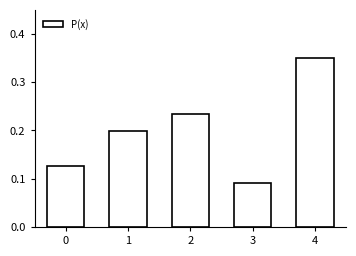

The chart shows a value of 0.1 at 1. True or false?

False